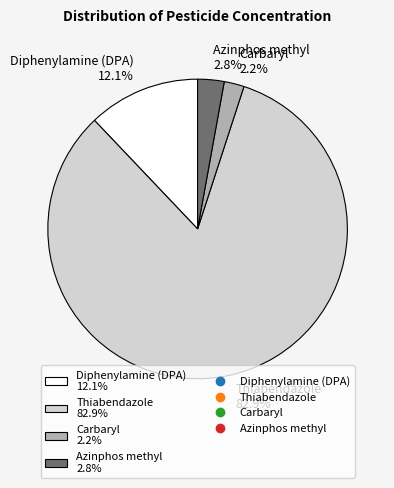

To the nearest percent, what is the difference between the largest and smallest slice percentages?

81%